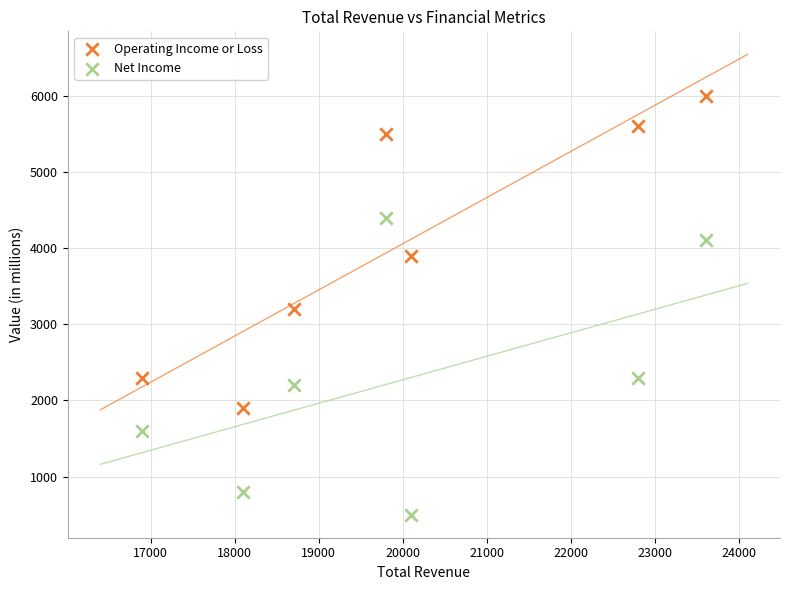

Which series contains the lowest Y value?

Net Income